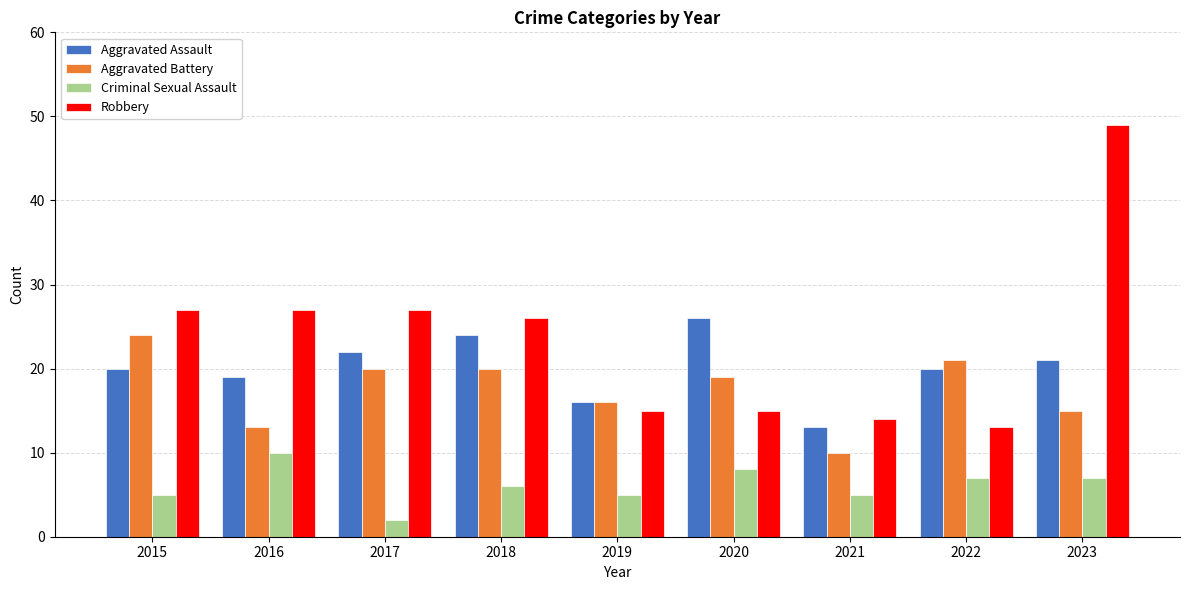

What is the minimum value shown in the chart?

2